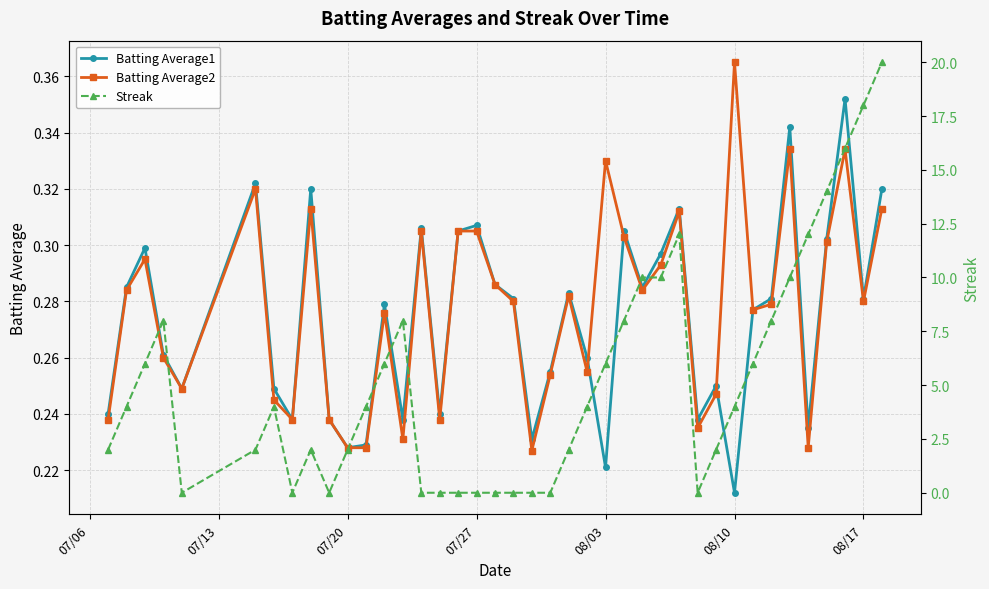

How many intersections are there between Batting Average2 and Batting Average1?

3